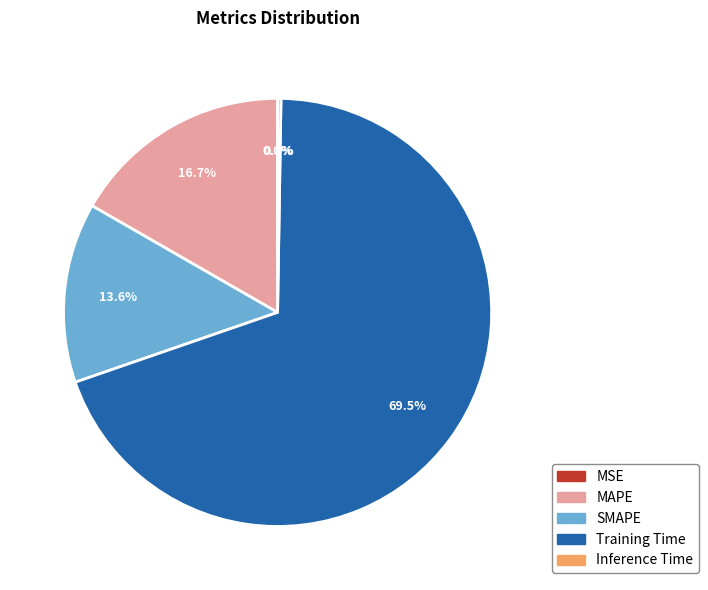

Is there any slice that represents more than half of the pie?

Yes